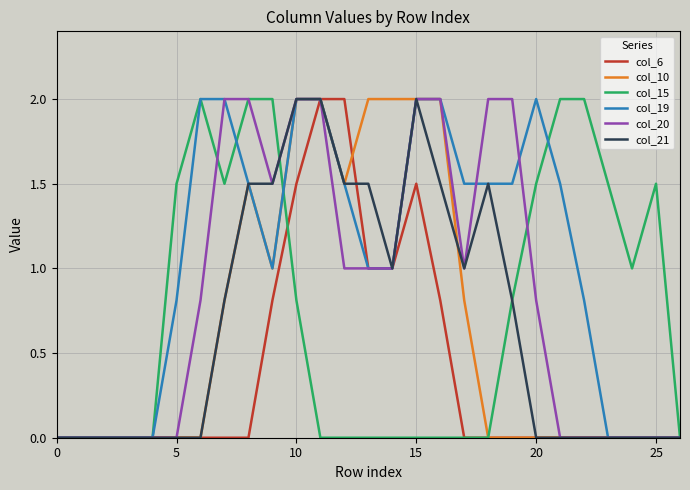

What is the highest value of the col_10 series?

2.0